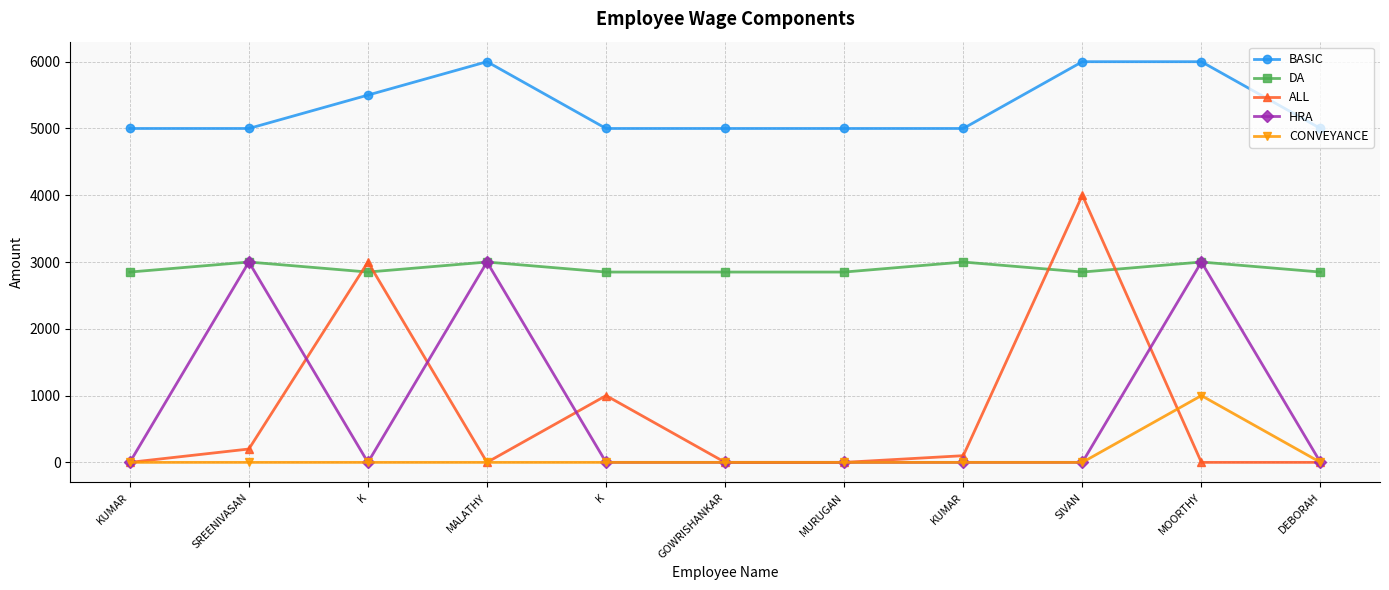

True or false: CONVEYANCE and BASIC intersect in this chart.

False